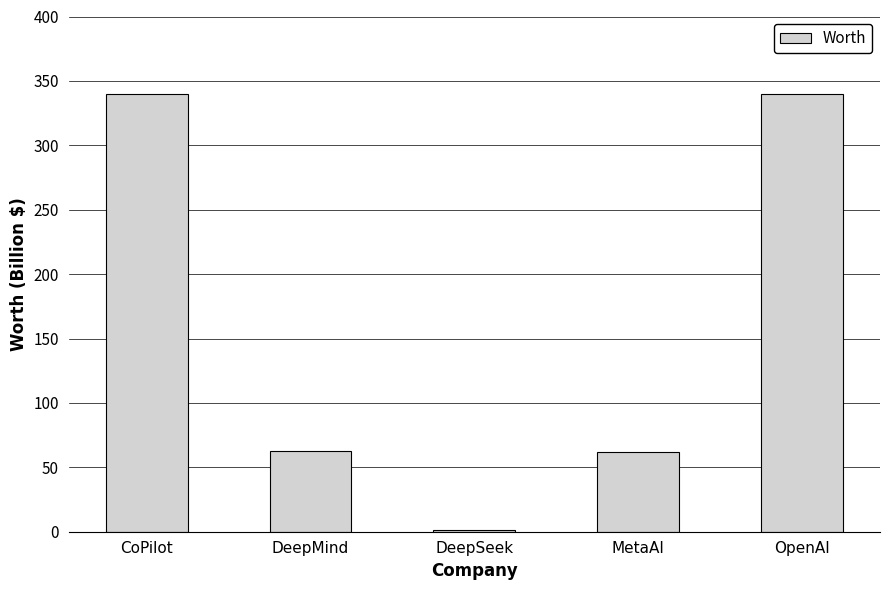

What is the greatest value displayed?

340.0